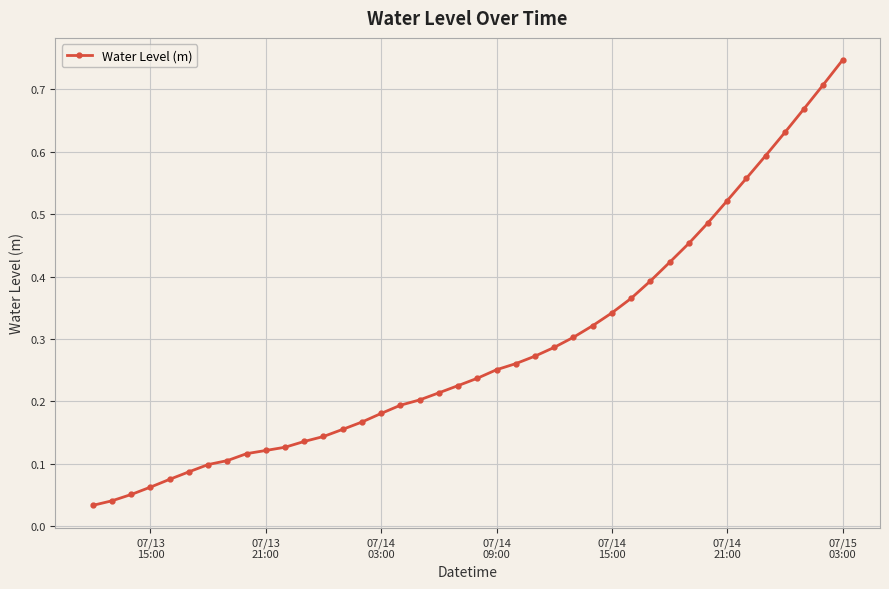

What is the sum of all values?

11.4